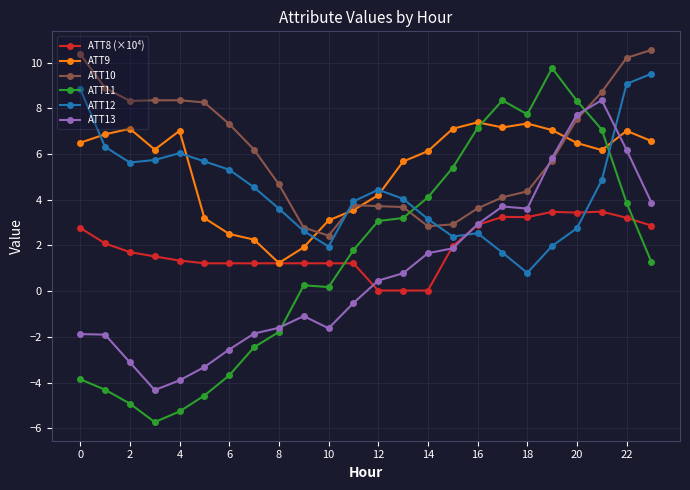

Which series has the largest total across all categories?

ATT10